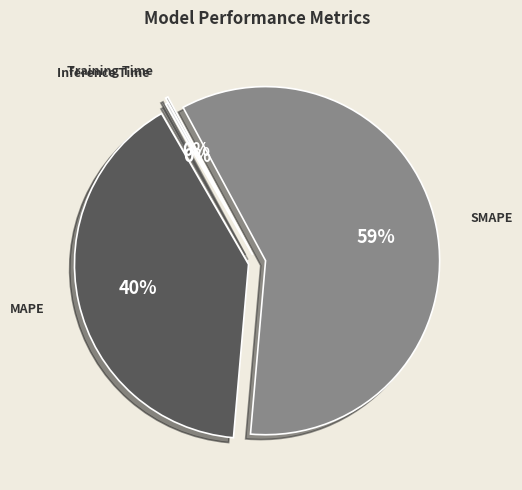

Which has a higher value, MAPE or Inference Time?

MAPE